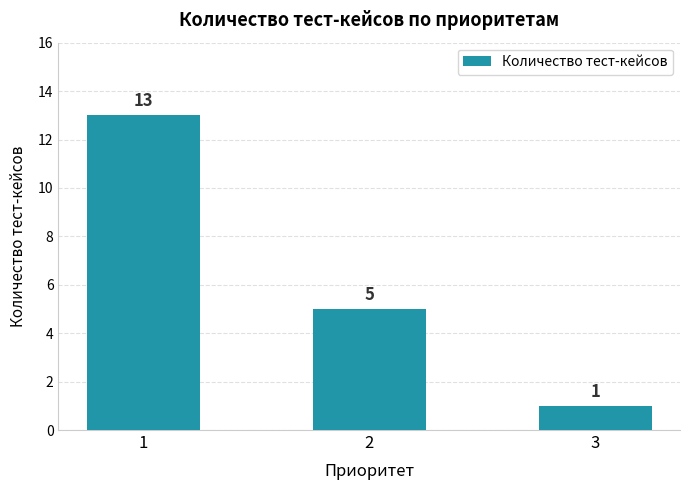

How many series are shown in this chart?

1